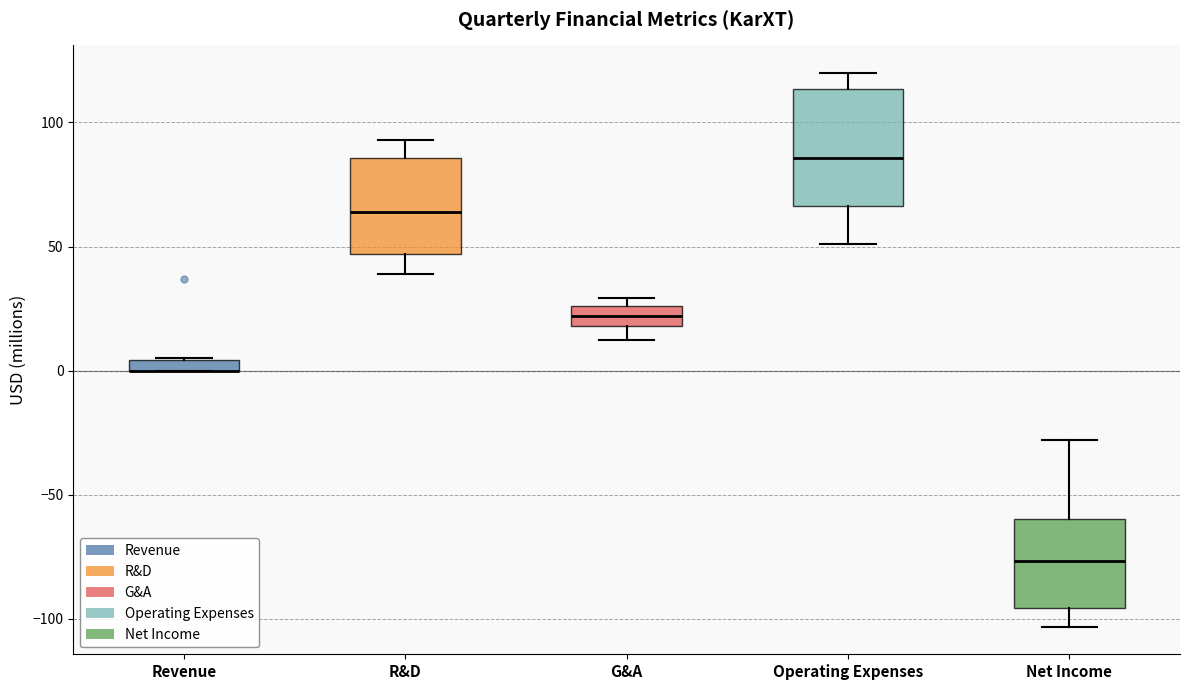

Where is the lower edge of the box for Net Income on the y-axis? The values are not printed on the chart, so give them approximately, as read against the axis.

-95